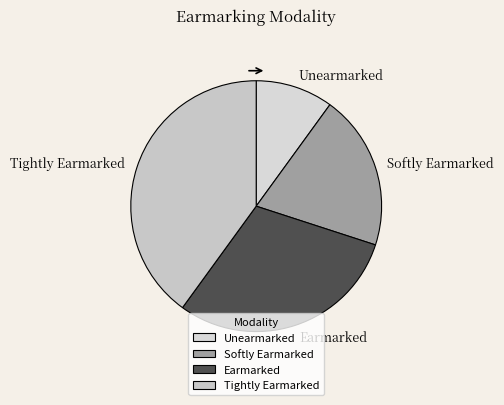

Rank the categories by value from lowest to highest.

Unearmarked, Softly Earmarked, Earmarked, Tightly Earmarked